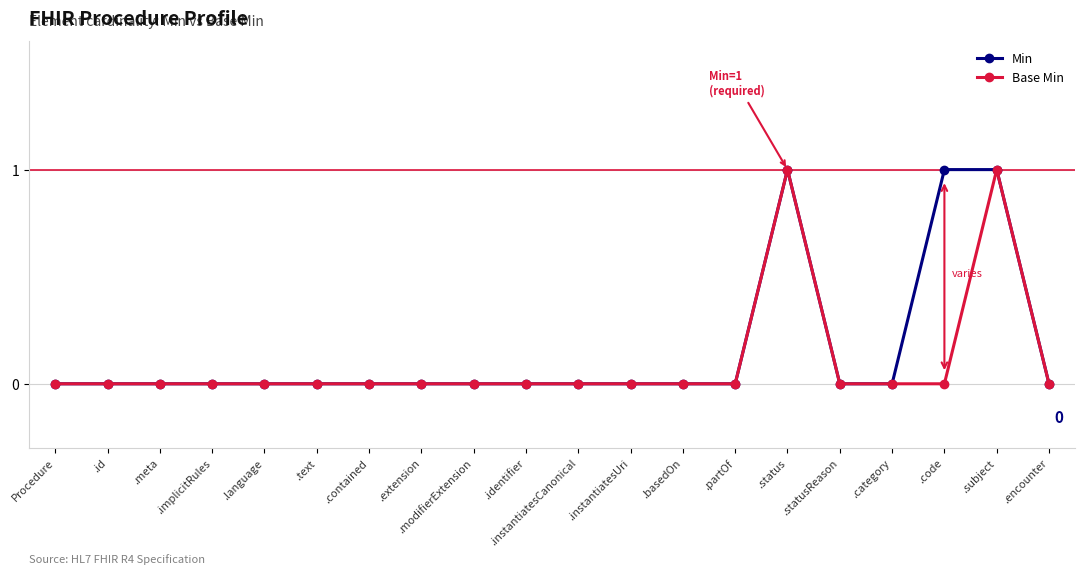

True or false: Base Min has a value of 0 at .instantiatesCanonical.

True